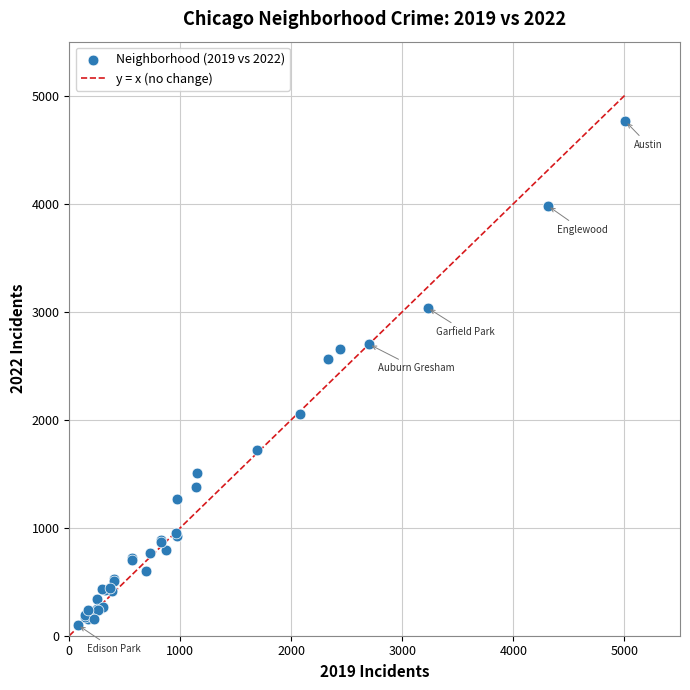

What Y value in the scatter plot is closest to 2431?

2566